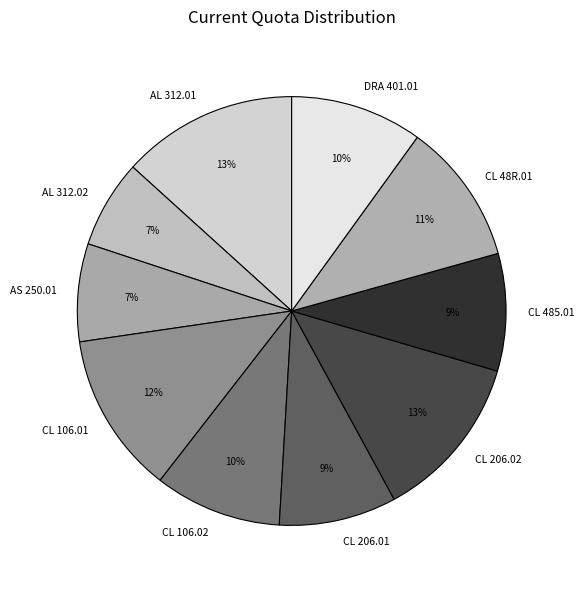

To the nearest percent, what is the average slice percentage?

10%